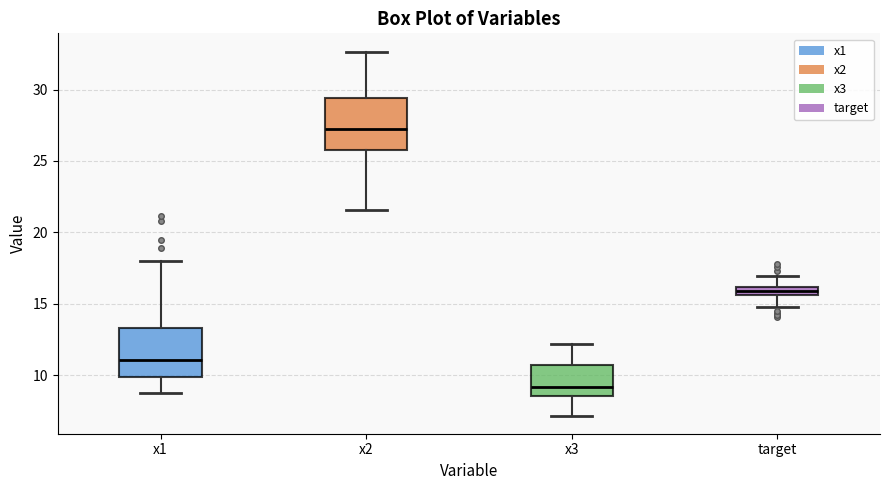

Which box has the lowest median line?

x3